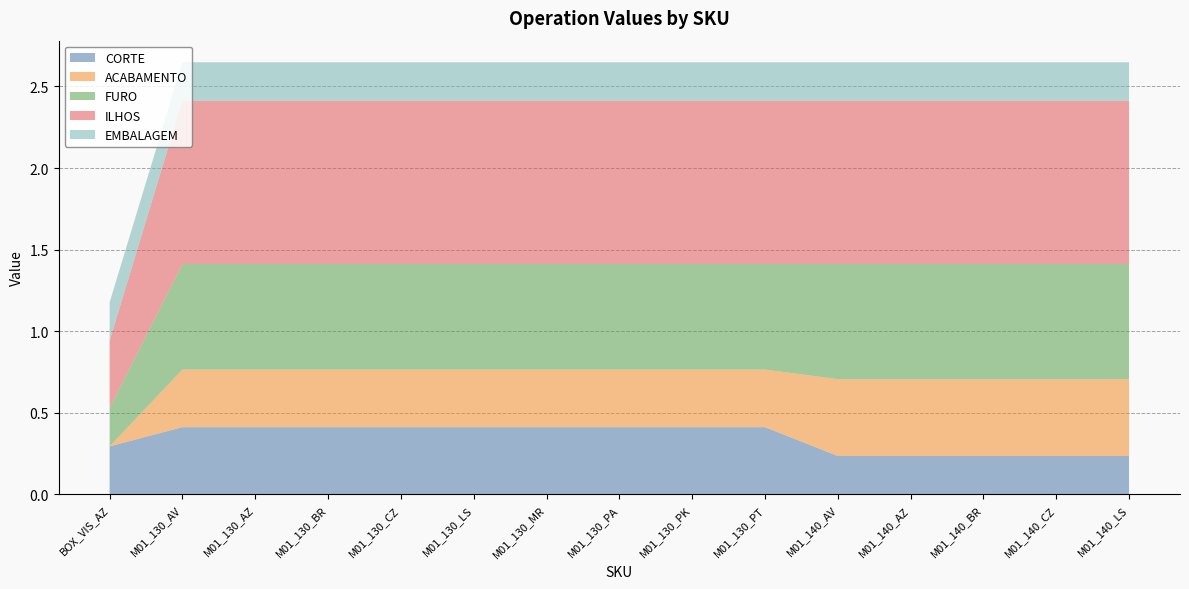

Reading left to right, what are all the values shown in this chart?

CORTE: 0.3	0.4	0.4	0.4	0.4	0.4	0.4	0.4	0.4	0.4	0.2	0.2	0.2	0.2	0.2
ACABAMENTO: 0.0	0.4	0.4	0.4	0.4	0.4	0.4	0.4	0.4	0.4	0.5	0.5	0.5	0.5	0.5
FURO: 0.2	0.6	0.6	0.6	0.6	0.6	0.6	0.6	0.6	0.6	0.7	0.7	0.7	0.7	0.7
ILHOS: 0.4	1.0	1.0	1.0	1.0	1.0	1.0	1.0	1.0	1.0	1.0	1.0	1.0	1.0	1.0
EMBALAGEM: 0.2	0.2	0.2	0.2	0.2	0.2	0.2	0.2	0.2	0.2	0.2	0.2	0.2	0.2	0.2